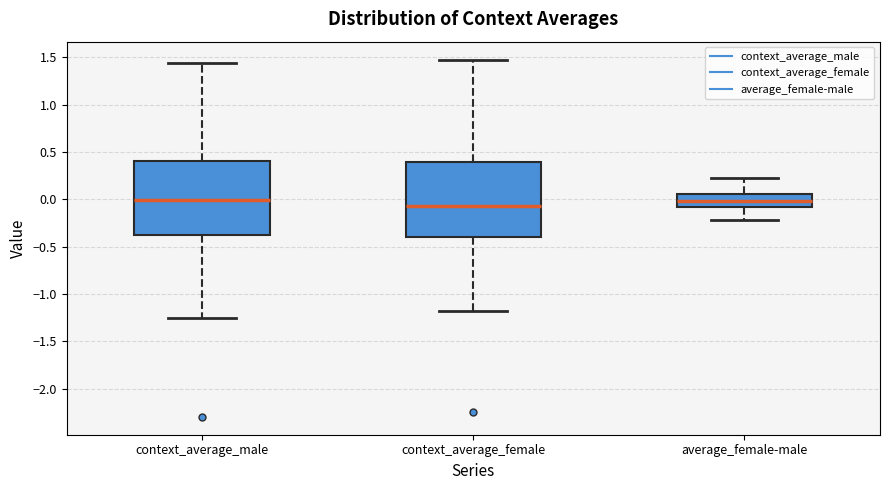

Where does the lower whisker of the box for average_female-male end on the y-axis? The values are not printed on the chart, so give them approximately, as read against the axis.

-0.20